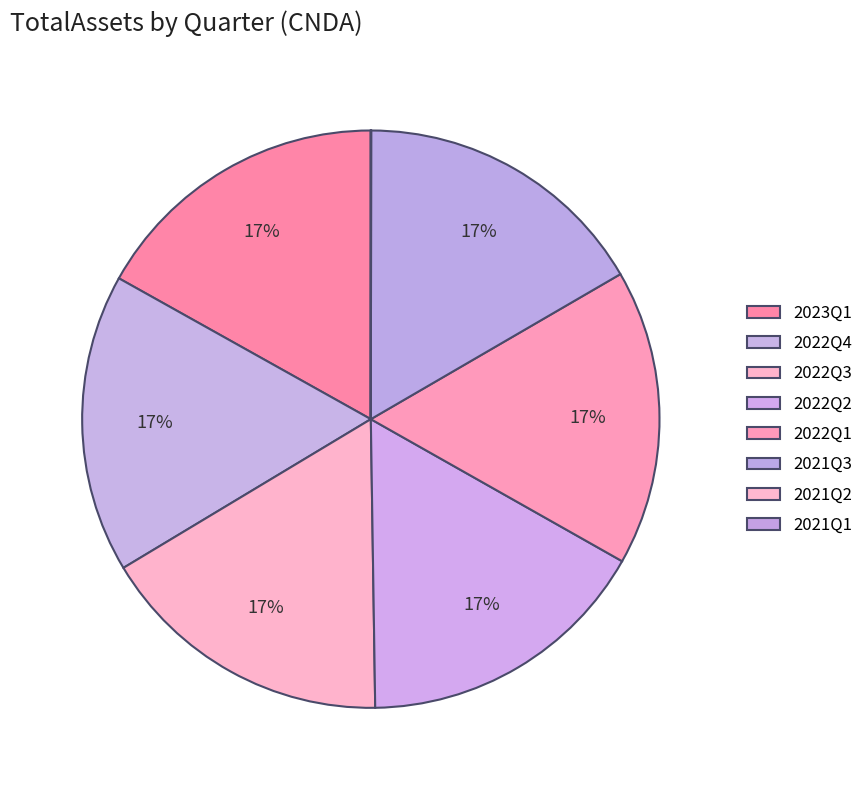

Does any single category account for the majority?

No